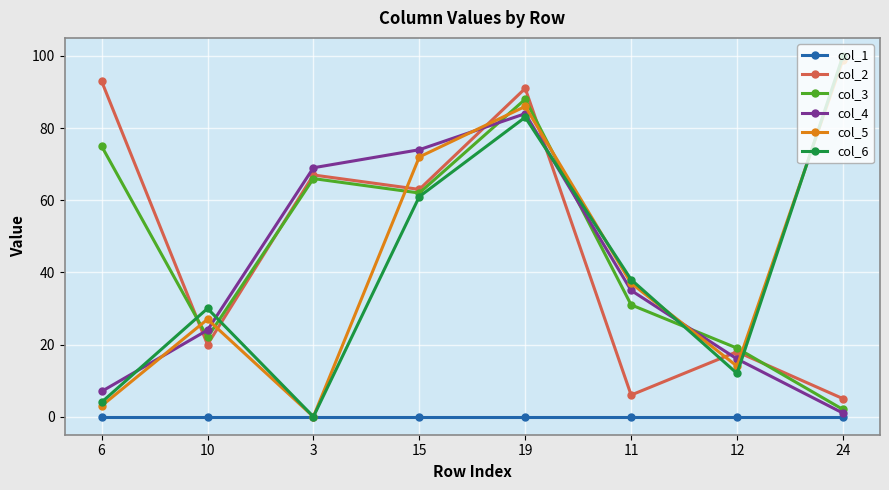

What is the greatest value displayed?

100